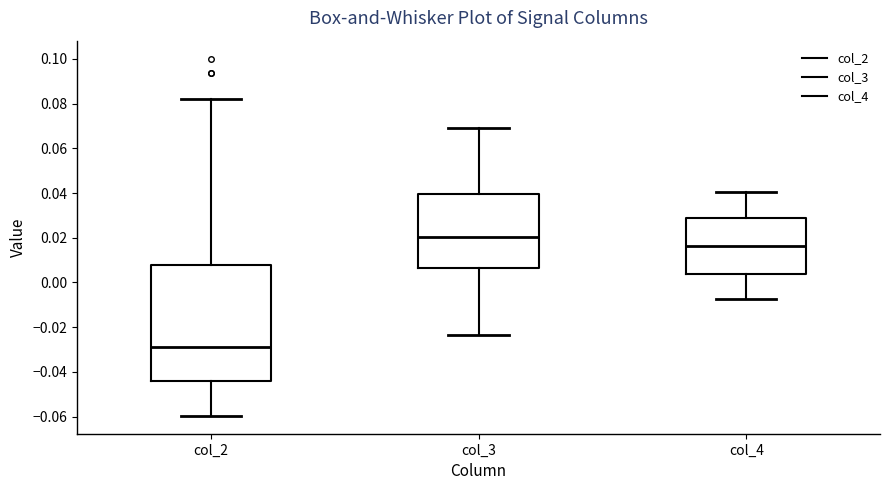

Where does the upper whisker of the box for col_3 end on the y-axis? The values are not printed on the chart, so give them approximately, as read against the axis.

0.070